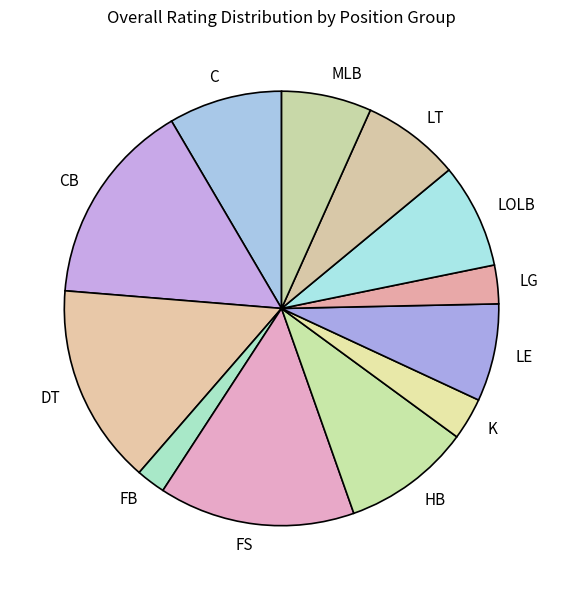

How many slices are in this pie chart?

12